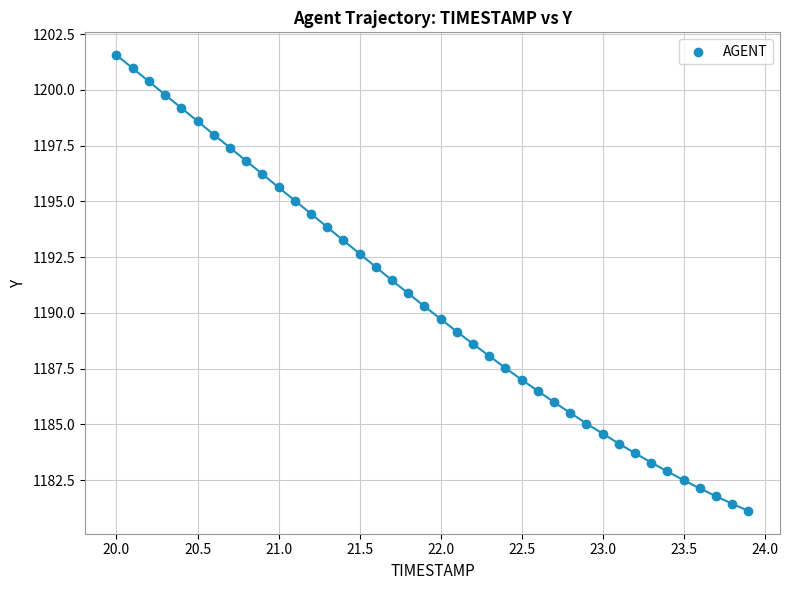

What is the range of Y values (max minus min)?

20.4